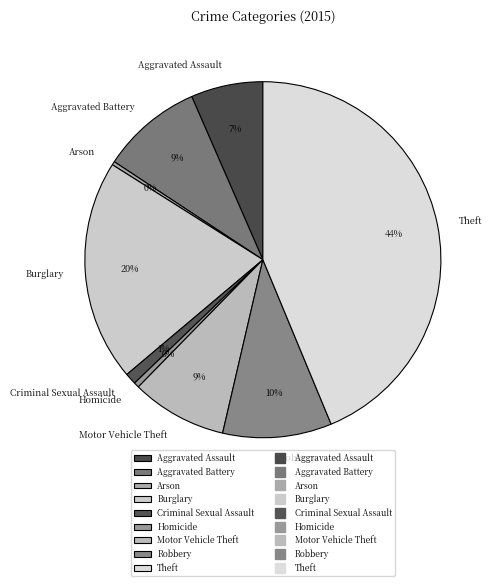

Does Aggravated Assault represent more than half of the total?

No